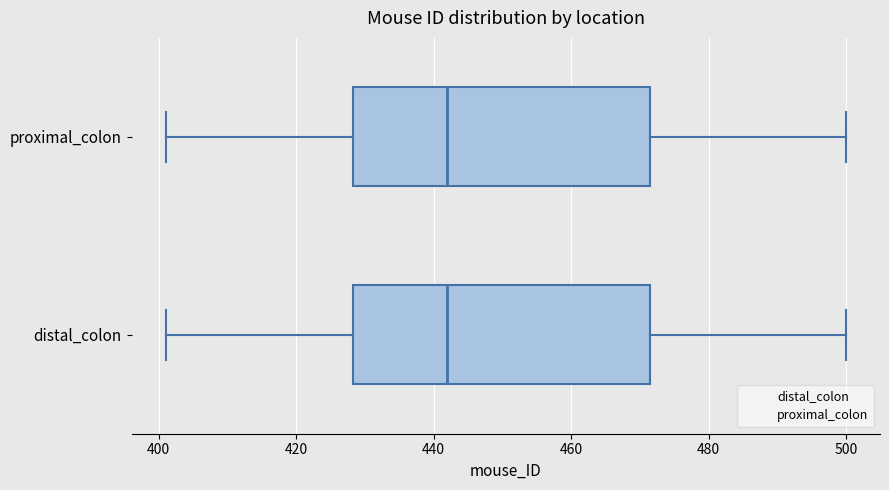

Reading bottom to top, transcribe this box plot: for each box, give where its median line is, the range the box spans, and where its two whiskers end, as read against the x-axis. The values are not printed on the chart, so give them approximately, as read against the axis.

distal_colon: median 442, box 428 to 472, whiskers 402 to 500
proximal_colon: median 442, box 428 to 472, whiskers 402 to 500